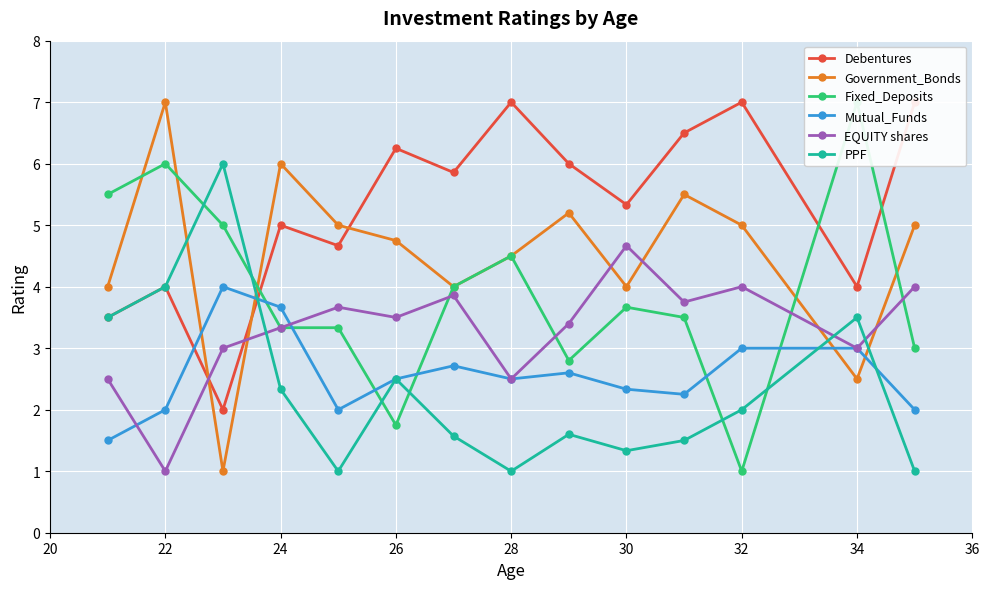

Rank the series at 36 from highest to lowest value.

Debentures, Government_Bonds, EQUITY shares, Fixed_Deposits, Mutual_Funds, PPF